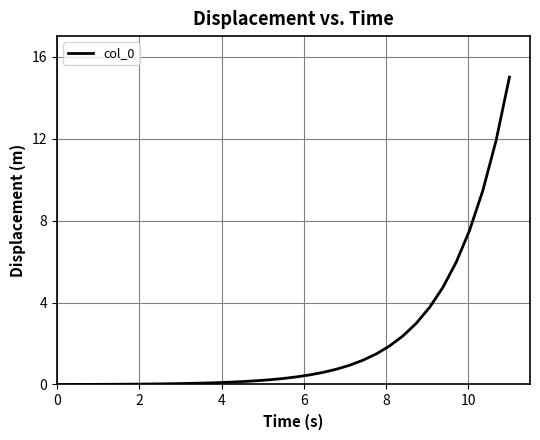

What is the difference between the maximum and minimum values?

15.0